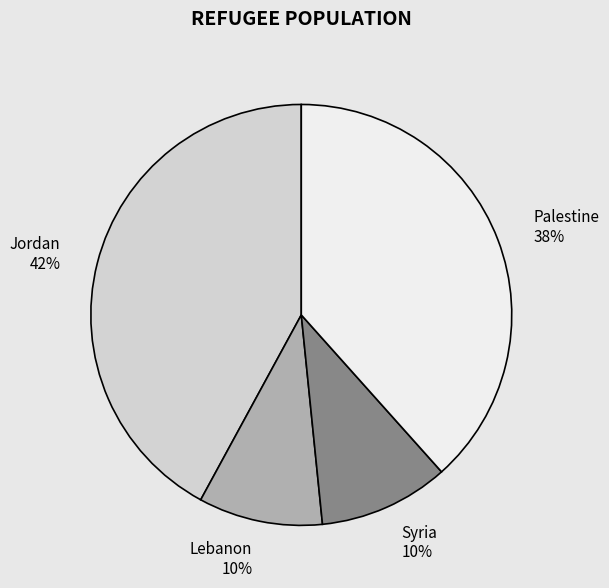

To the nearest percent, what is the combined percentage of Syria 10% and Palestine 38%?

48%